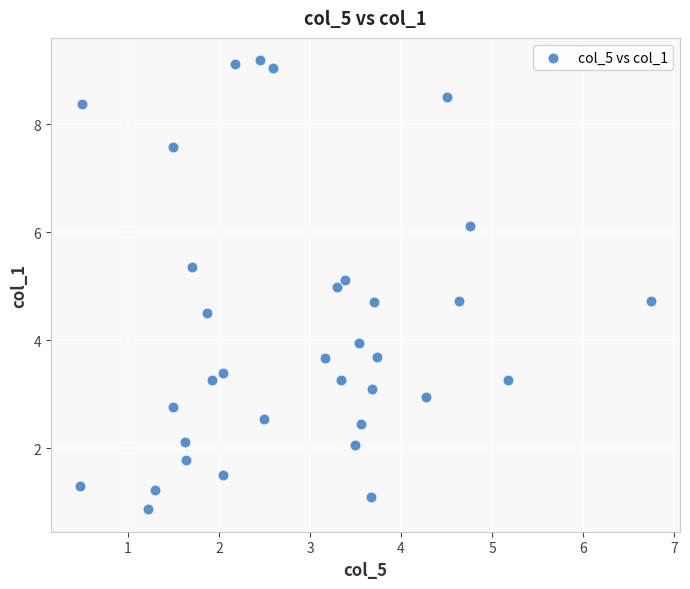

What is the range of Y values (max minus min)?

8.3